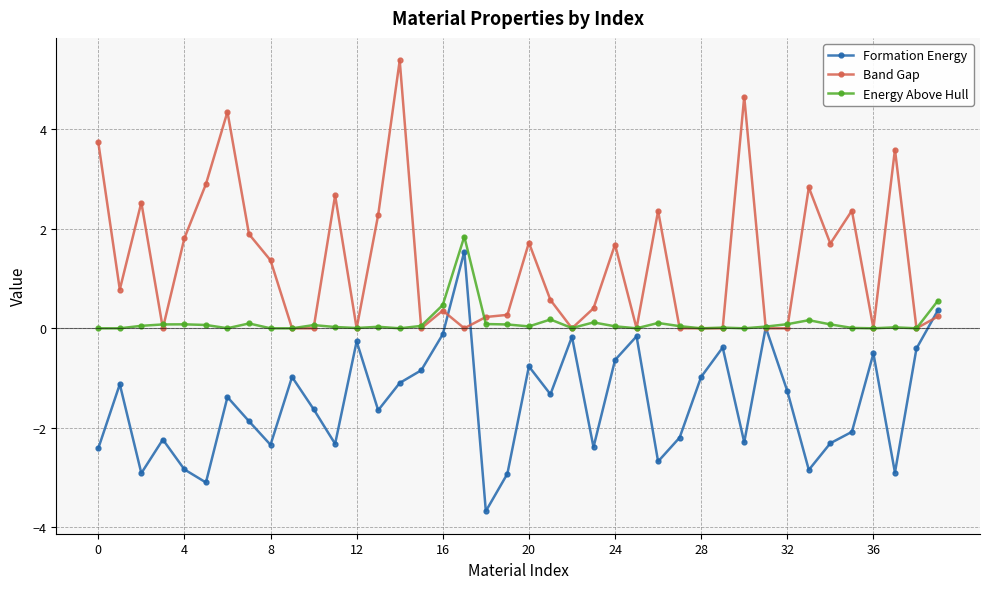

What is the value of the Formation Energy point at the 24th from the left?

-2.4